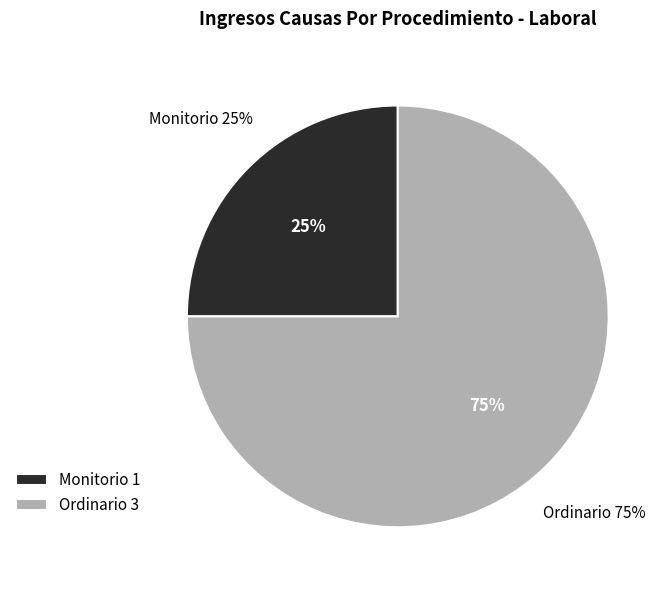

What is the smallest slice in the pie chart?

Monitorio